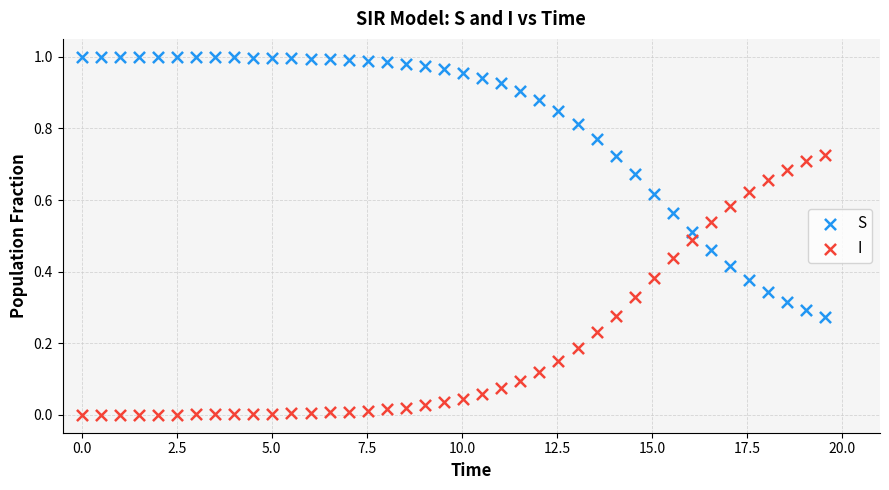

Which series contains the highest Y value?

S